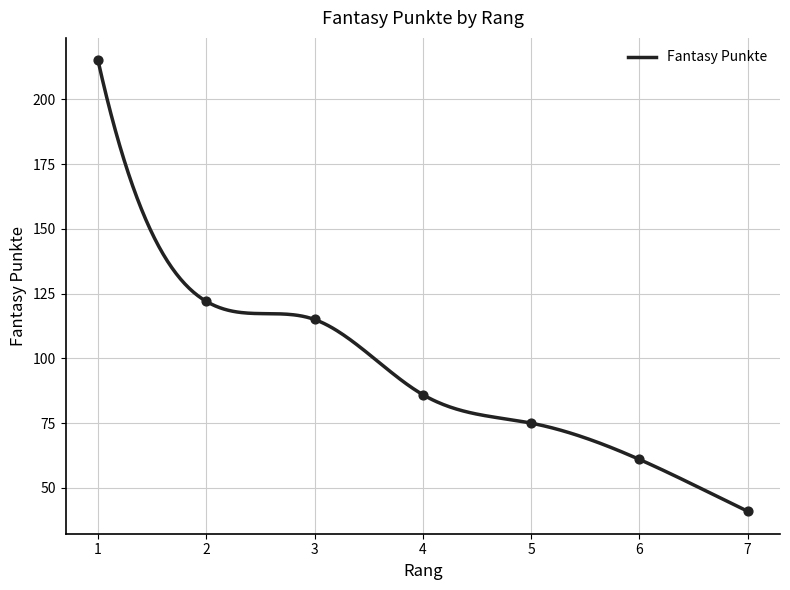

Which has a higher value, 3 or 6?

3